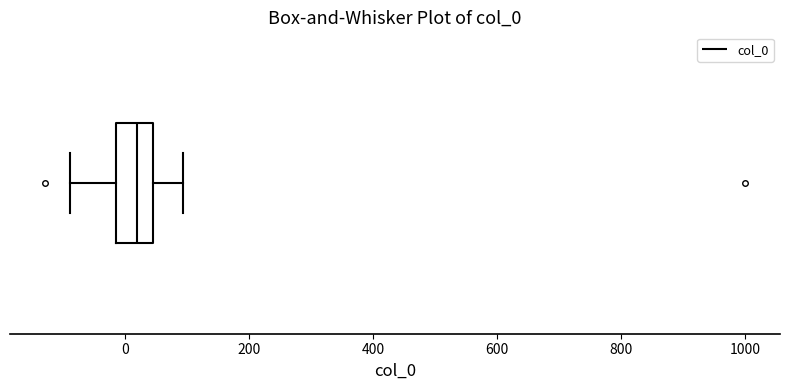

Transcribe this box plot: give where the median line is, the range the box spans, and where the two whiskers end, as read against the x-axis. The values are not printed on the chart, so give them approximately, as read against the axis.

median 20, box -20 to 40, whiskers -80 to 100